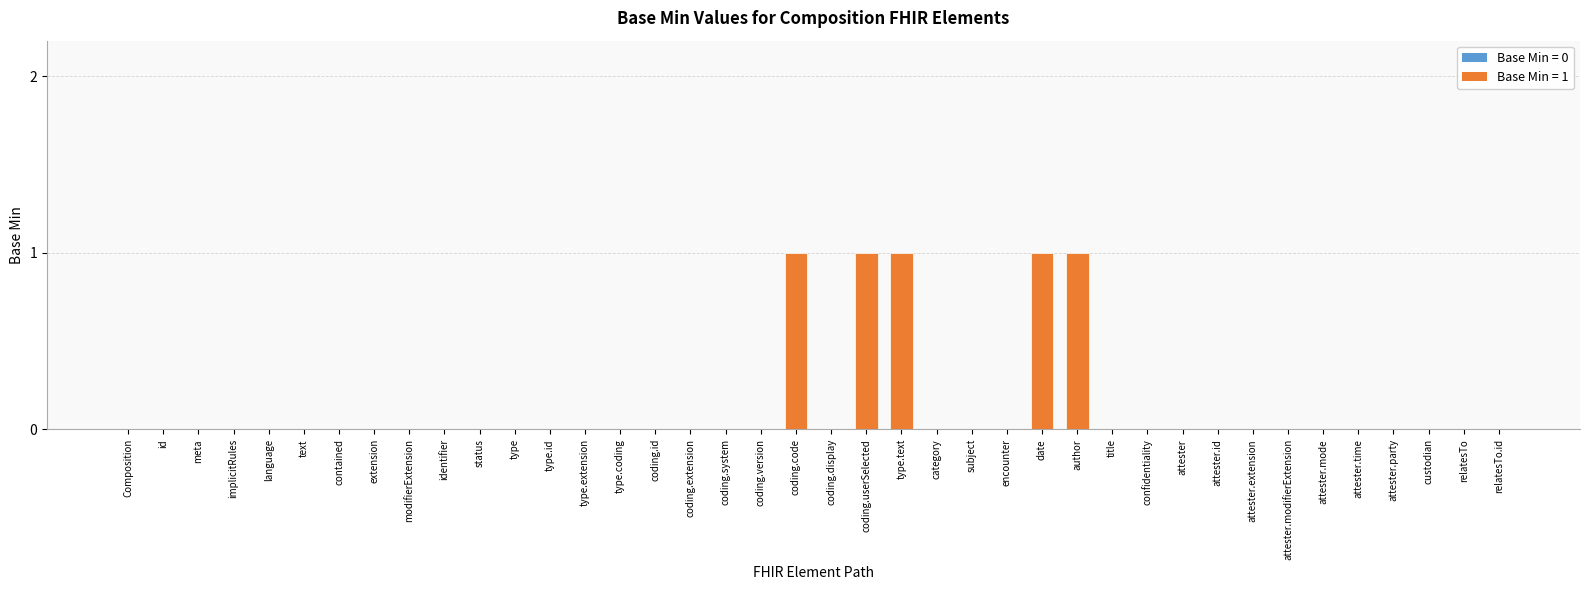

The chart shows a value of 0 at attester.modifierExtension. True or false?

True